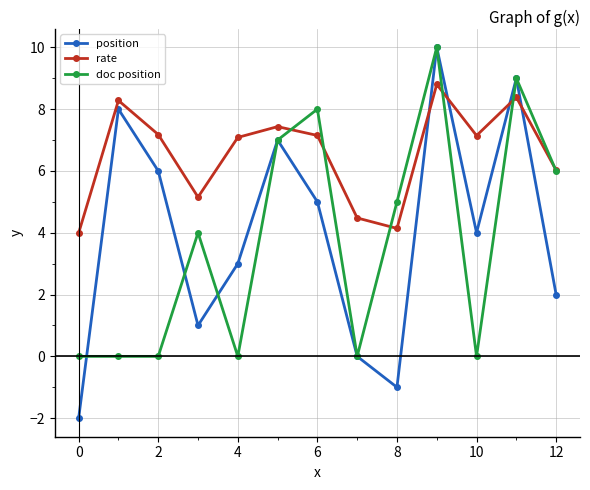

Which series has the widest spread of values?

position